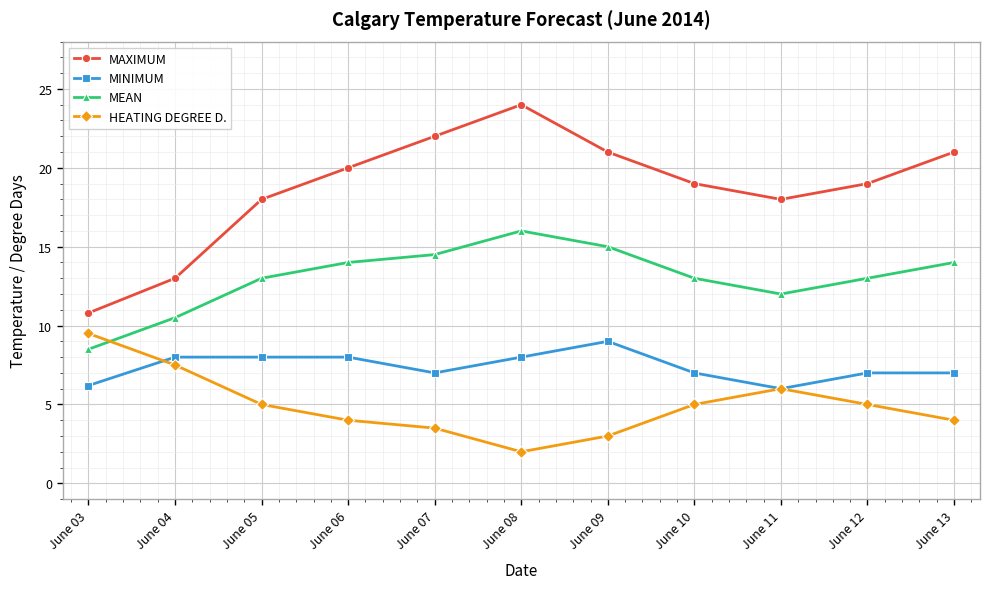

Rank the series by their average value, from highest to lowest.

MAXIMUM, MEAN, MINIMUM, HEATING DEGREE D.